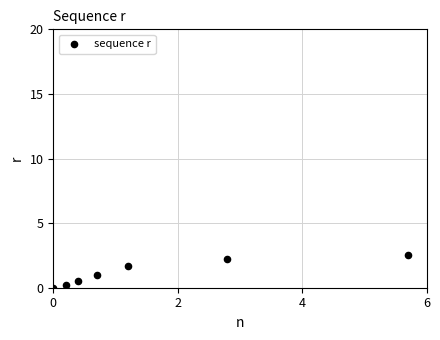

What is the range of X values (max minus min)?

5.7